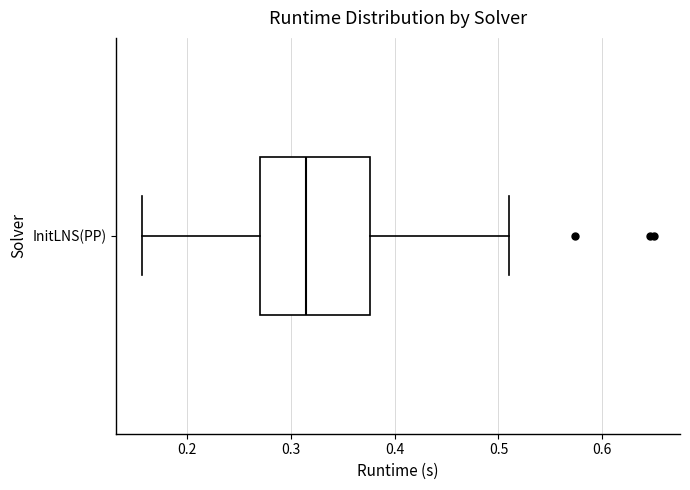

Transcribe this box plot: give where the median line is, the range the box spans, and where the two whiskers end, as read against the x-axis. The values are not printed on the chart, so give them approximately, as read against the axis.

median 0.31, box 0.27 to 0.38, whiskers 0.16 to 0.51